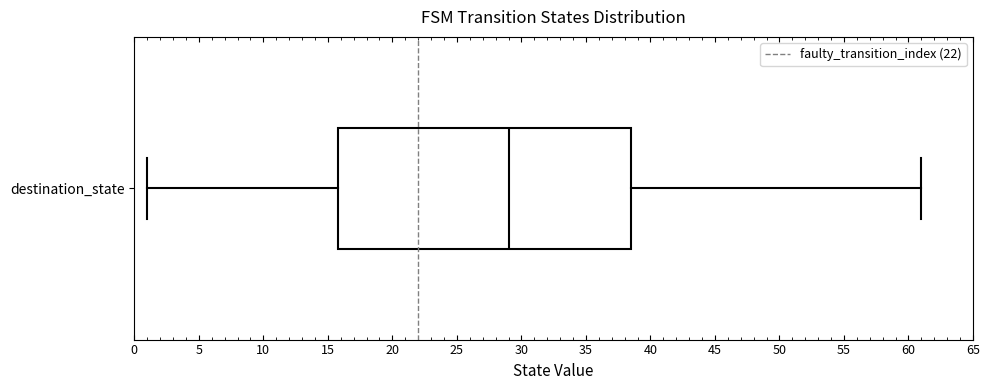

Transcribe this box plot: give where the median line is, the range the box spans, and where the two whiskers end, as read against the x-axis. The values are not printed on the chart, so give them approximately, as read against the axis.

median 29.0, box 16.0 to 38.5, whiskers 1.0 to 61.0